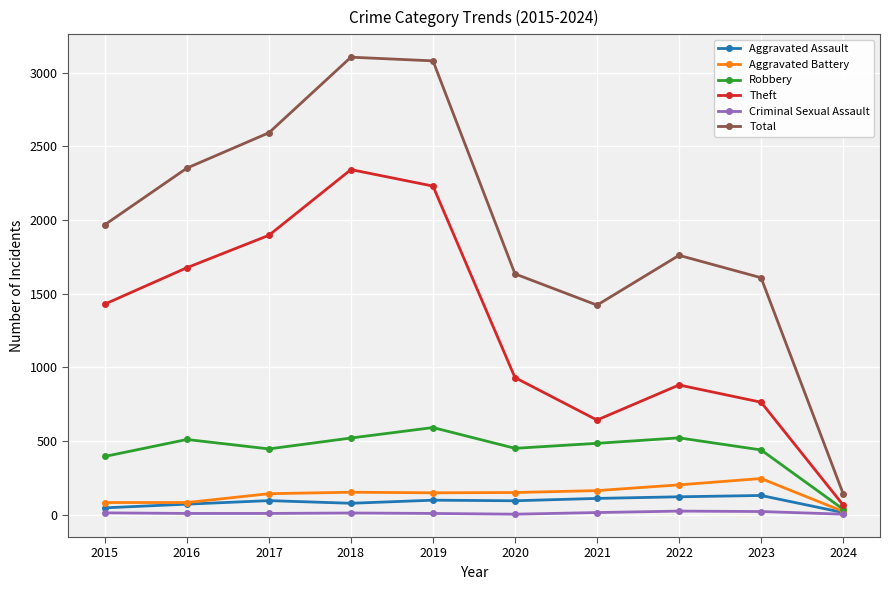

Which series has the largest total across all categories?

Total